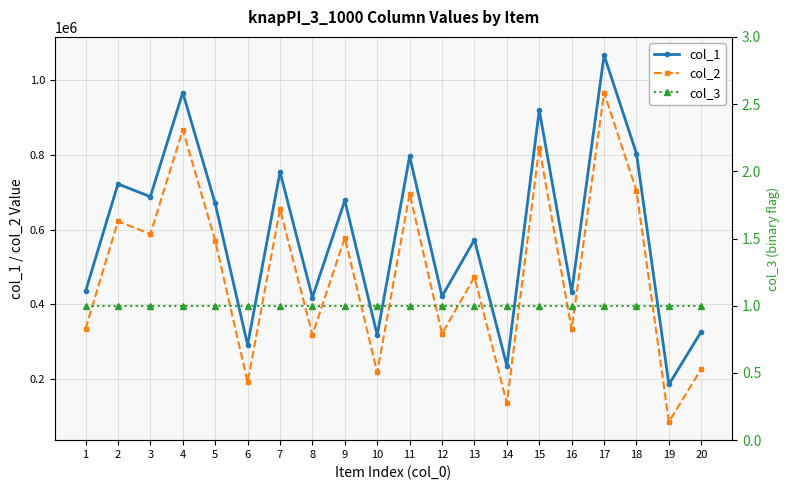

Which series has the largest range (max minus min)?

col_1